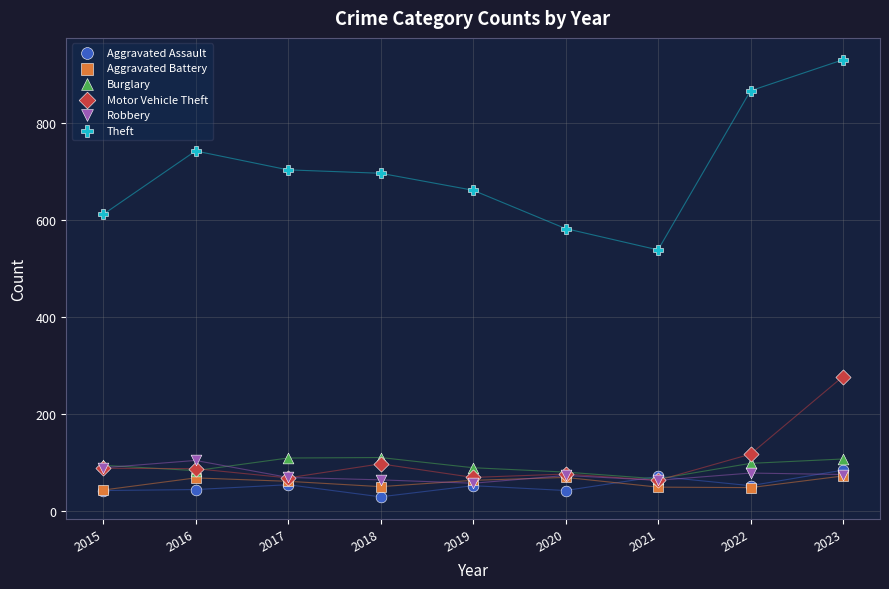

Across all series, what Y value is closest to 479?

538